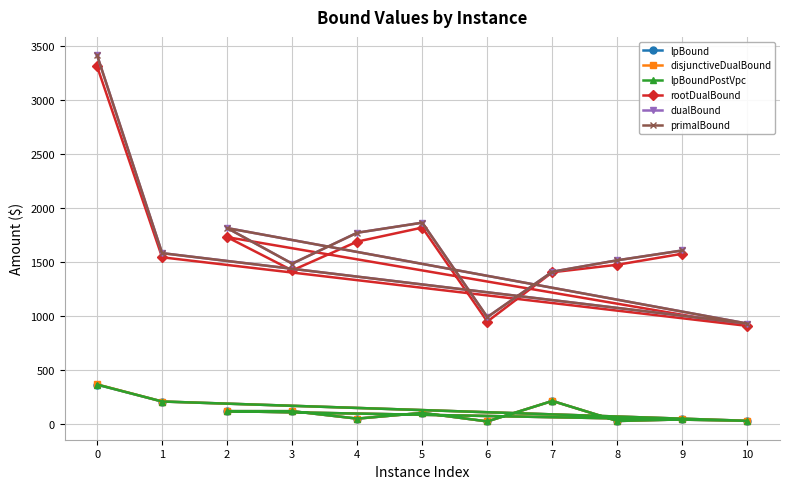

How many lines are shown in the chart?

6